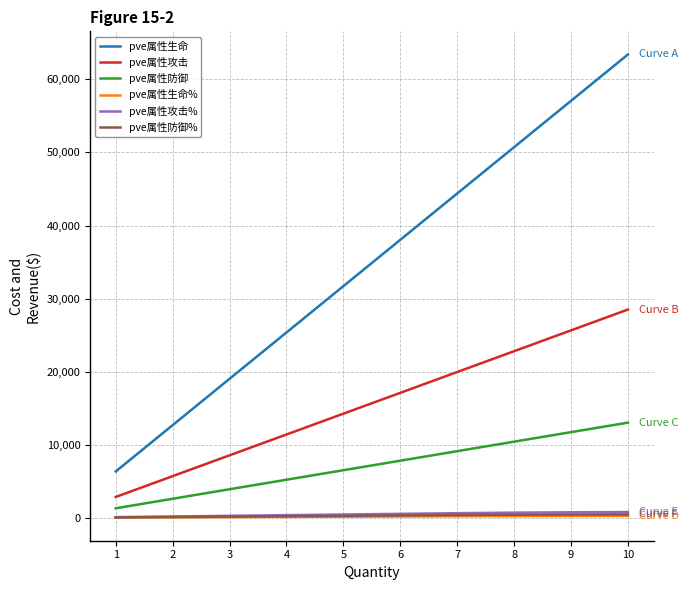

The pve属性防御% series shows 466 at 10. True or false?

True